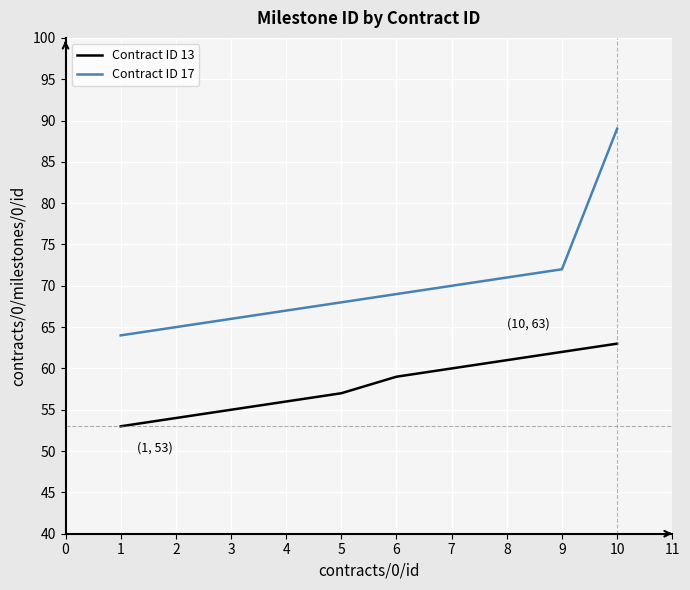

The Contract ID 17 series shows 122 at 3. True or false?

False